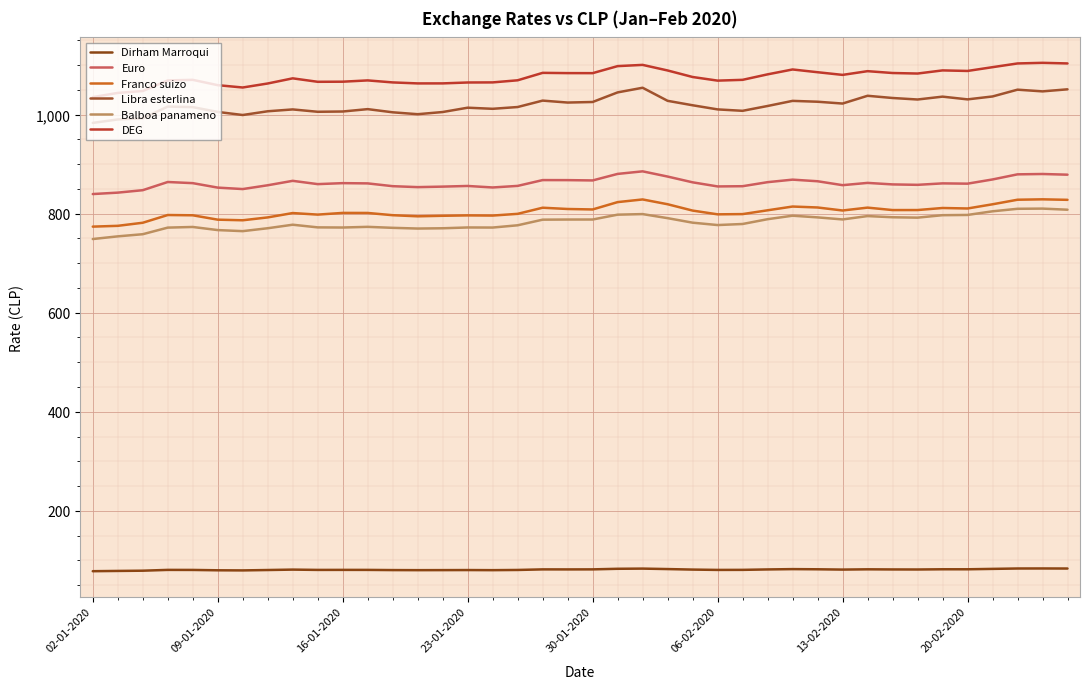

Does the chart have visible grid lines?

Yes